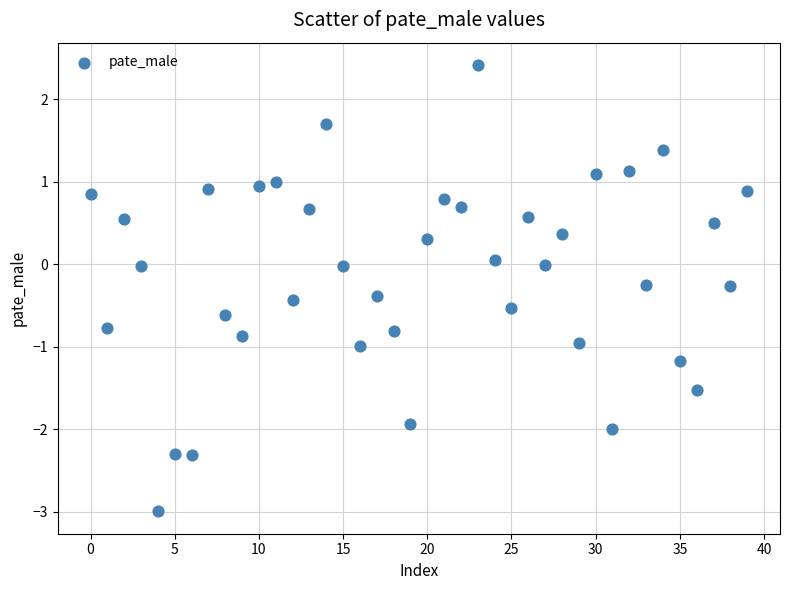

What is the range of Y values (max minus min)?

5.4